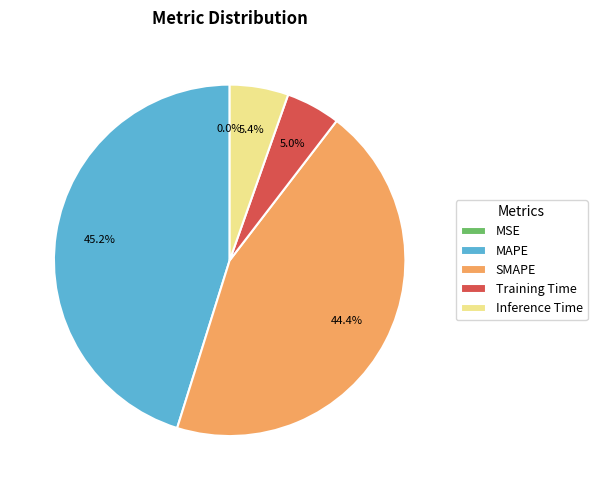

Which has a higher value, Inference Time or MAPE?

MAPE